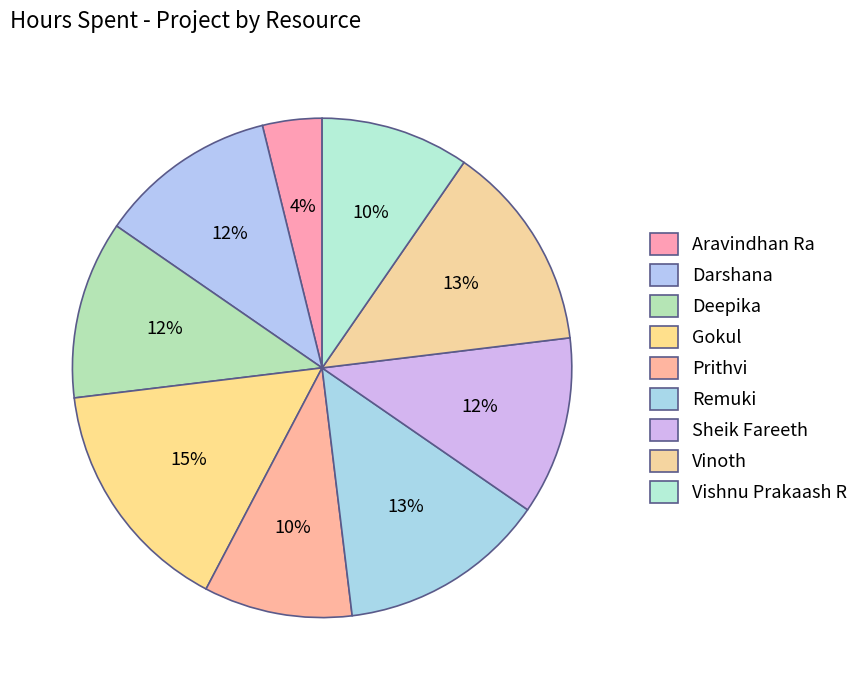

Count the number of slices in the pie.

9